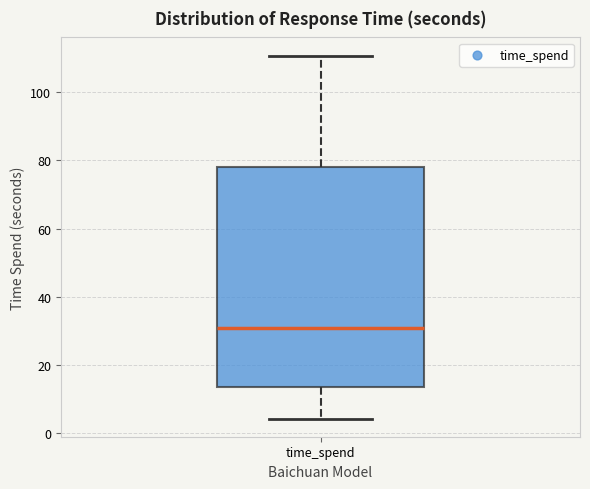

Transcribe this box plot: give where the median line is, the range the box spans, and where the two whiskers end, as read against the y-axis. The values are not printed on the chart, so give them approximately, as read against the axis.

median 30, box 14 to 78, whiskers 4 to 110